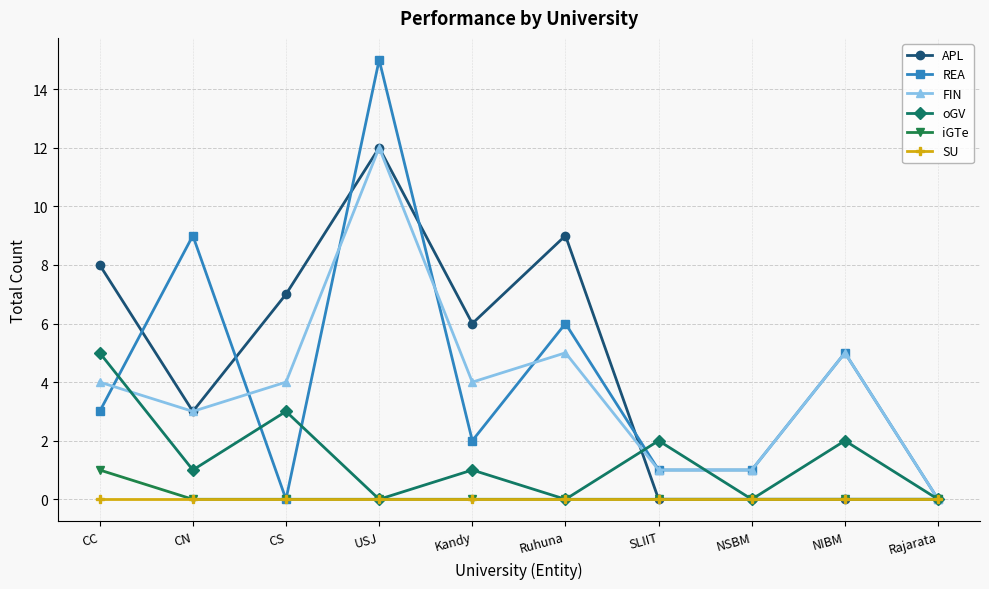

How many values in the APL series are below 6?

5